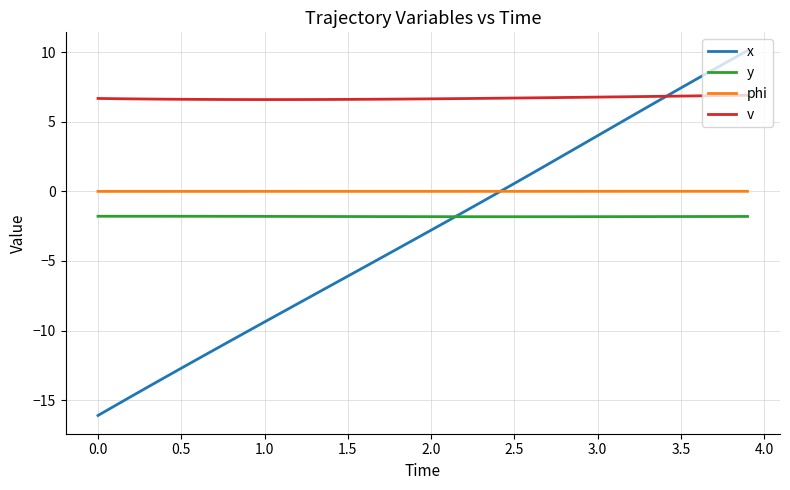

Which series has the widest spread of values?

x